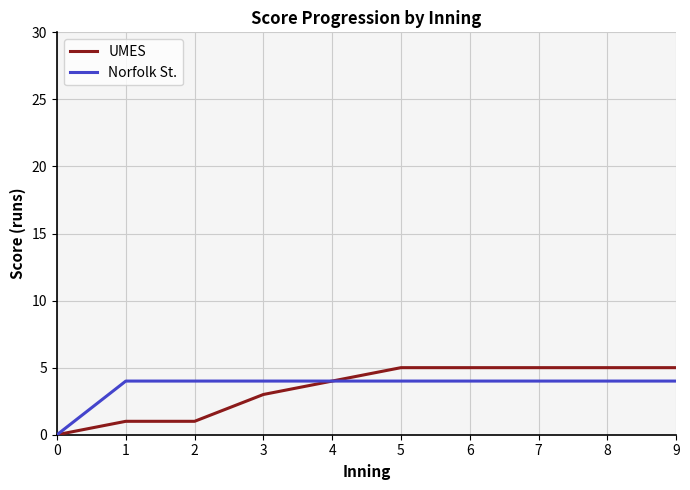

How many distinct data groups are displayed?

2